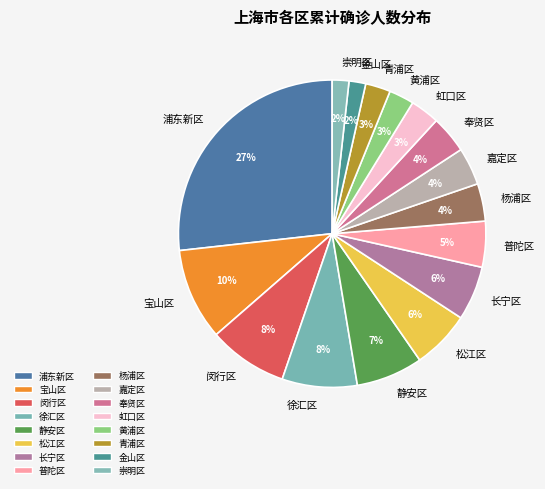

Rank the categories by value from lowest to highest.

金山区, 崇明区, 黄浦区, 青浦区, 虹口区, 杨浦区, 嘉定区, 奉贤区, 普陀区, 长宁区, 松江区, 静安区, 徐汇区, 闵行区, 宝山区, 浦东新区